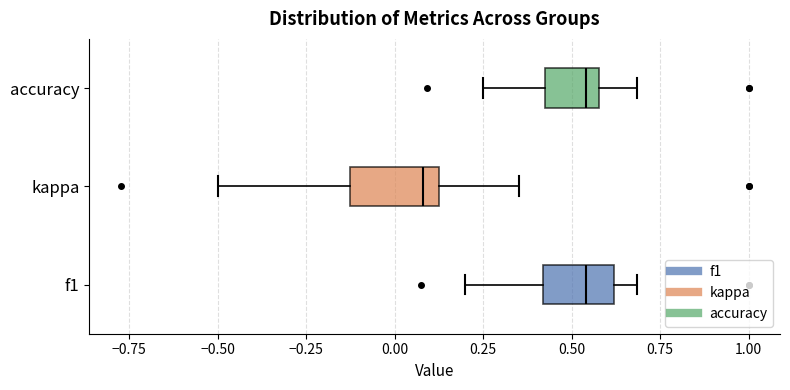

Reading bottom to top, transcribe this box plot: for each box, give where its median line is, the range the box spans, and where its two whiskers end, as read against the x-axis. The values are not printed on the chart, so give them approximately, as read against the axis.

f1: median 0.55, box 0.40 to 0.60, whiskers 0.20 to 0.70
kappa: median 0.10, box -0.15 to 0.15, whiskers -0.50 to 0.35
accuracy: median 0.55, box 0.45 to 0.60, whiskers 0.25 to 0.70